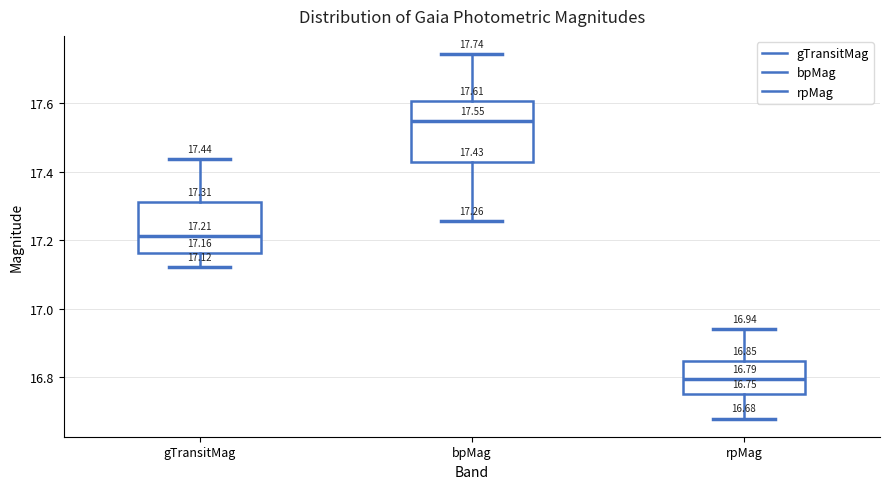

Which box is the tallest, from its lower edge to its upper edge?

bpMag